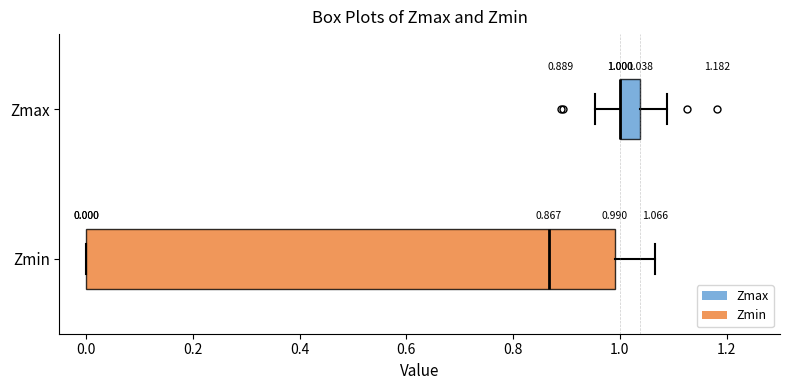

Which box is the widest, from its left edge to its right edge?

Zmin